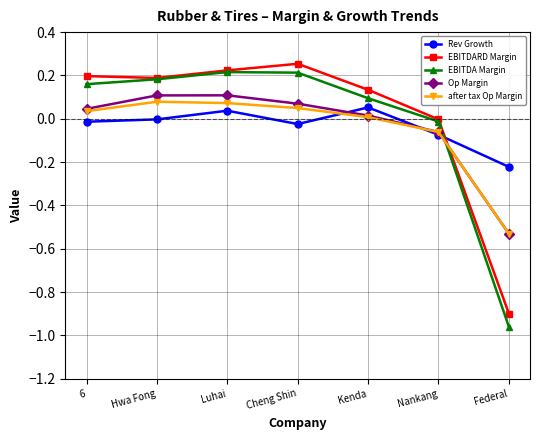

How many distinct data groups are displayed?

5